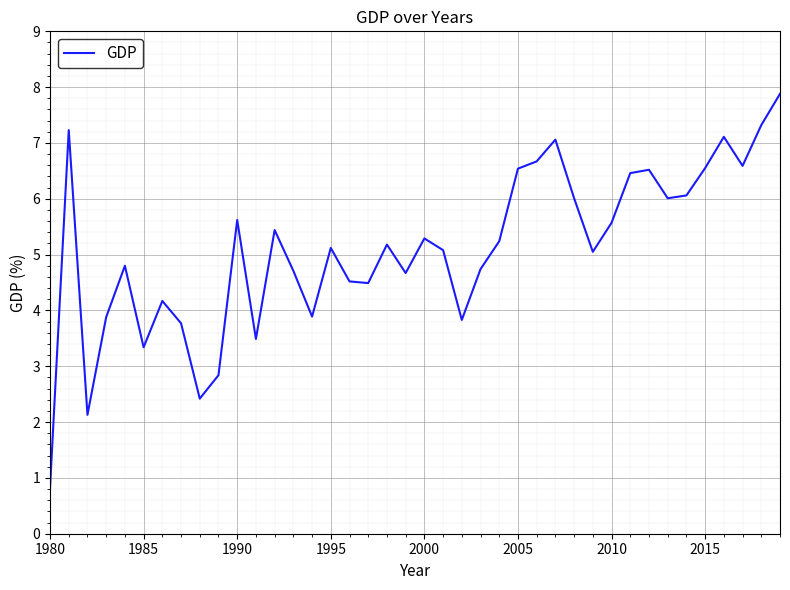

What is the difference between the maximum and minimum values?

7.1